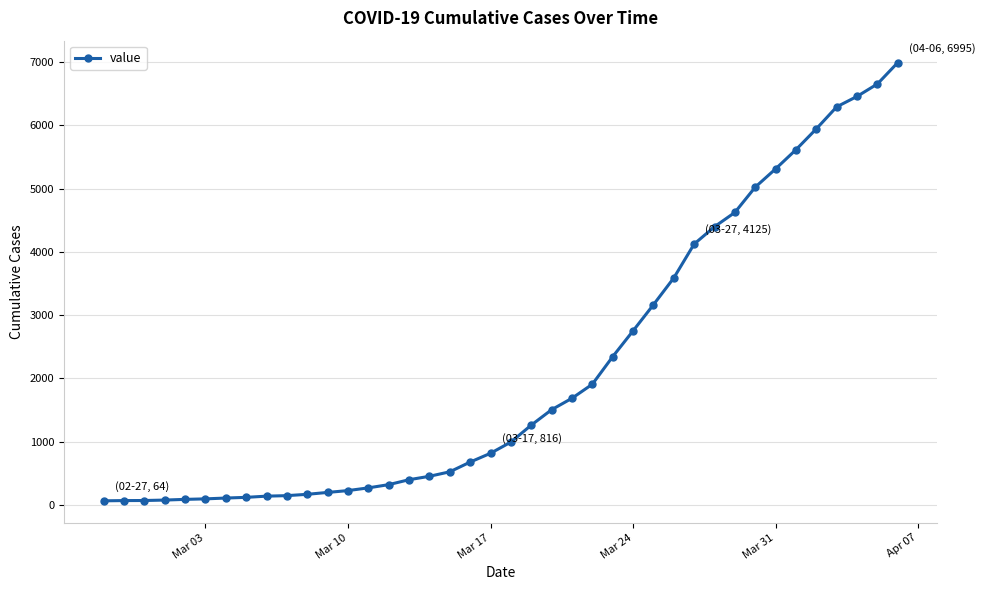

What is the difference between the maximum and minimum values?

6931